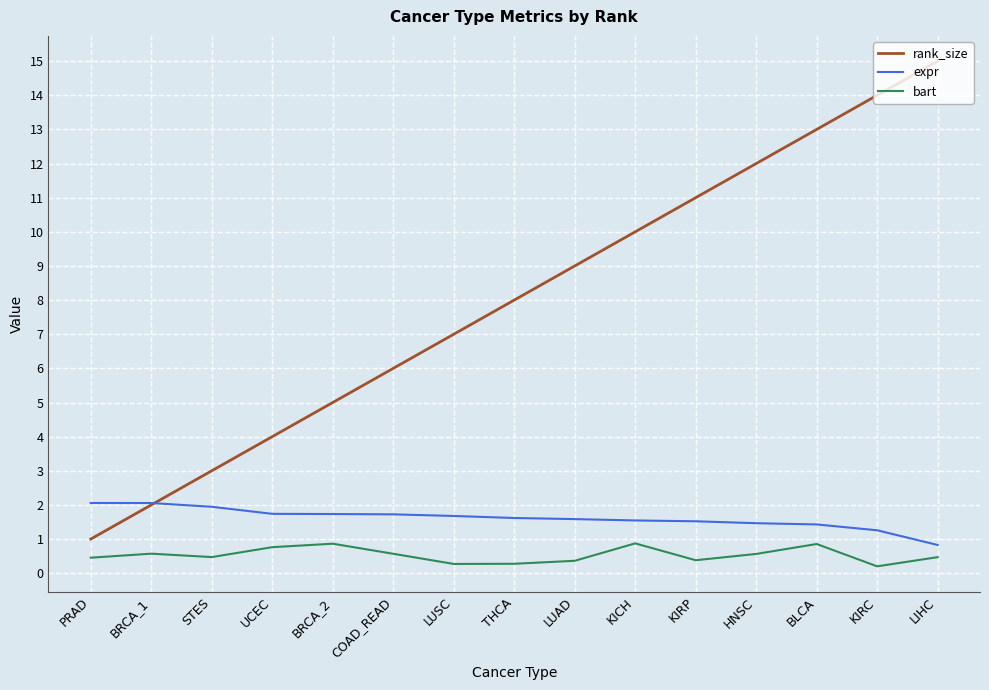

What position from the right is KICH?

6